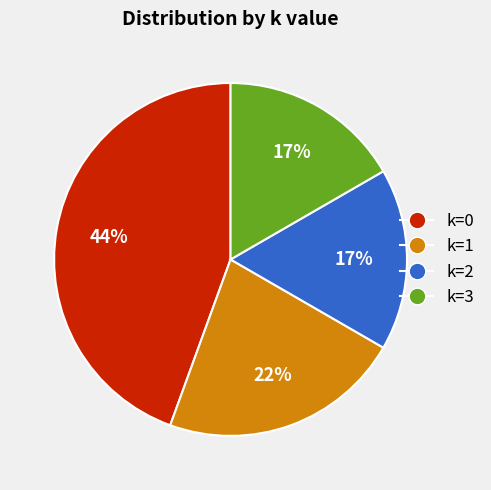

Does k=1 represent more than half of the total?

No